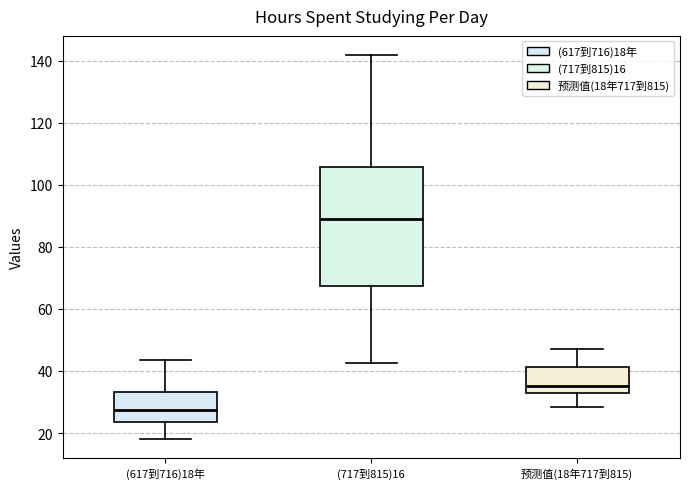

Where does the lower whisker of the box for (617到716)18年 end on the y-axis? The values are not printed on the chart, so give them approximately, as read against the axis.

18